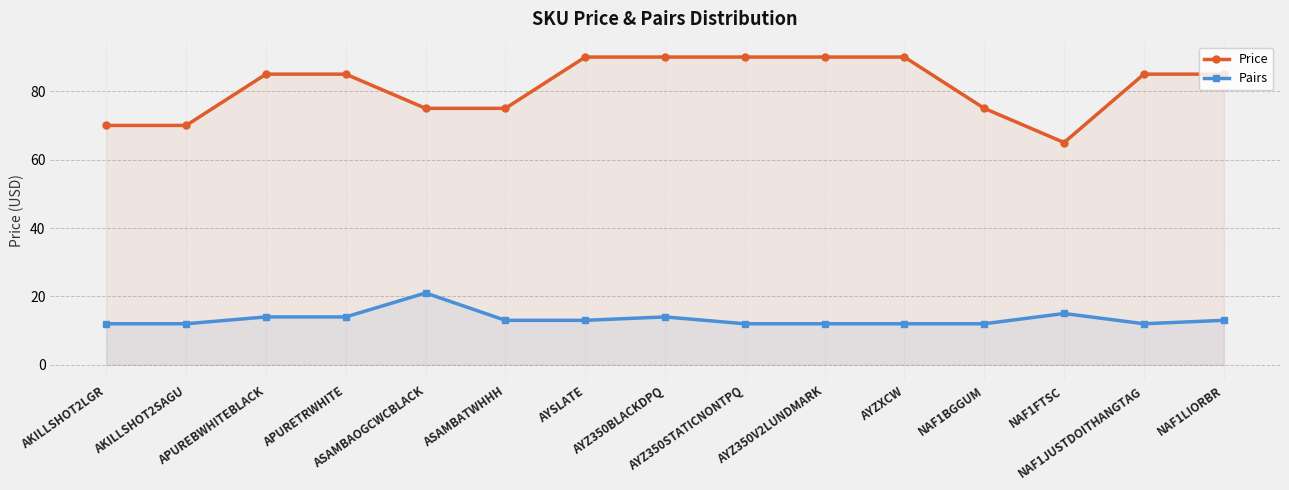

Which series has the largest range (max minus min)?

Price